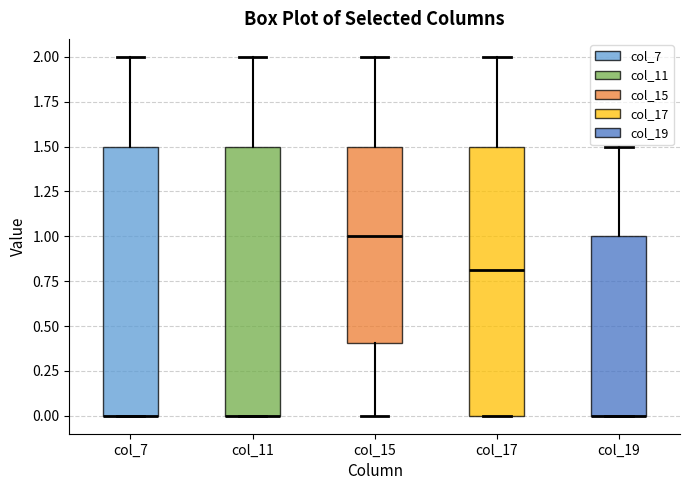

Reading left to right, read every box against the y-axis: the position of its median line, the range the box covers, and the ends of its whiskers. The values are not printed on the chart, so give them approximately, as read against the axis.

col_7: median 0.0 (drawn on the box's lower edge), box 0.0 to 1.5, whiskers 0.0 to 2.0
col_11: median 0.0 (drawn on the box's lower edge), box 0.0 to 1.5, whiskers 0.0 to 2.0
col_15: median 1.0, box 0.4 to 1.5, whiskers 0.0 to 2.0
col_17: median 0.8, box 0.0 to 1.5, whiskers 0.0 to 2.0
col_19: median 0.0 (drawn on the box's lower edge), box 0.0 to 1.0, whiskers 0.0 to 1.5